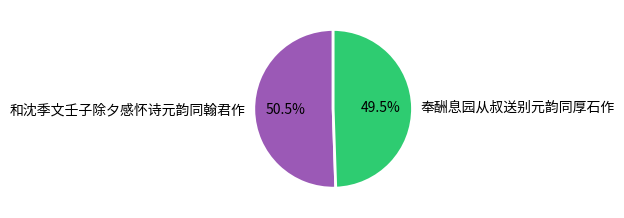

Between 和沈季文壬子除夕感怀诗元韵同翰君作 and 奉酬息园从叔送别元韵同厚石作, which is larger?

和沈季文壬子除夕感怀诗元韵同翰君作